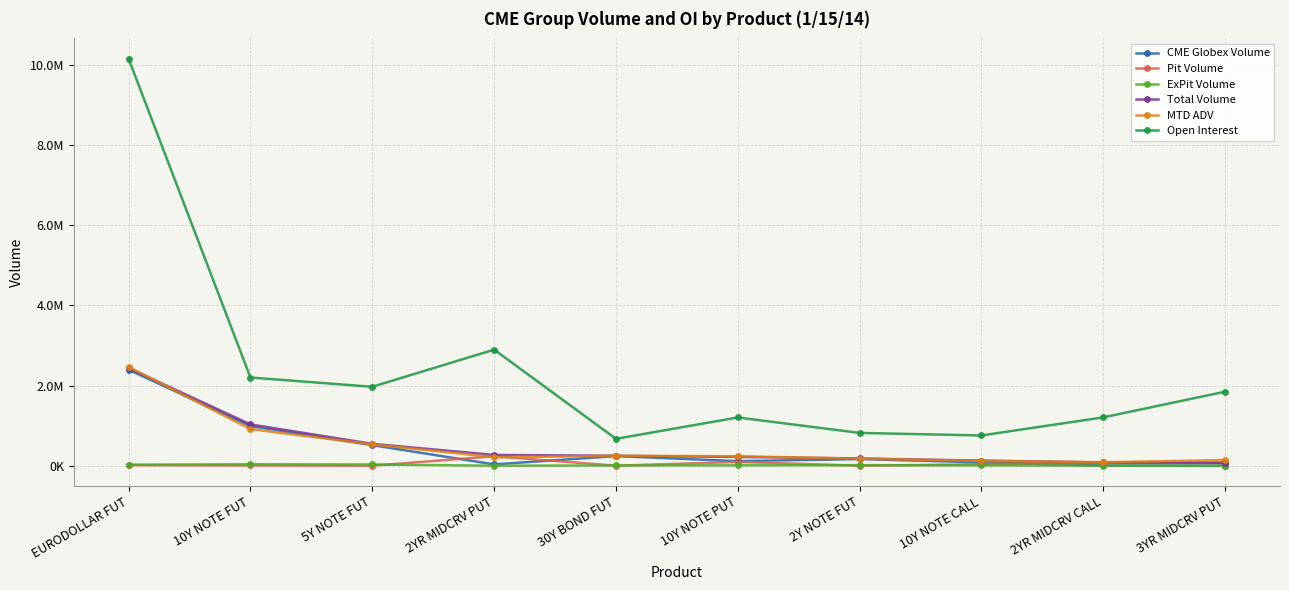

The Pit Volume series shows 103674.9 at 2YR MIDCRV PUT. True or false?

False